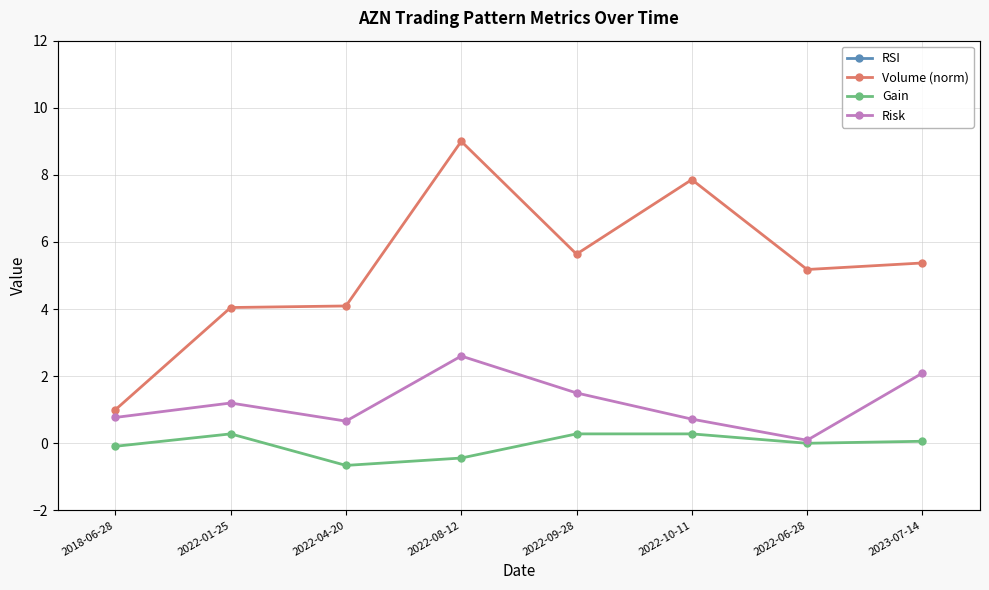

What are all the series names shown in the legend?

RSI, Volume (norm), Gain, Risk